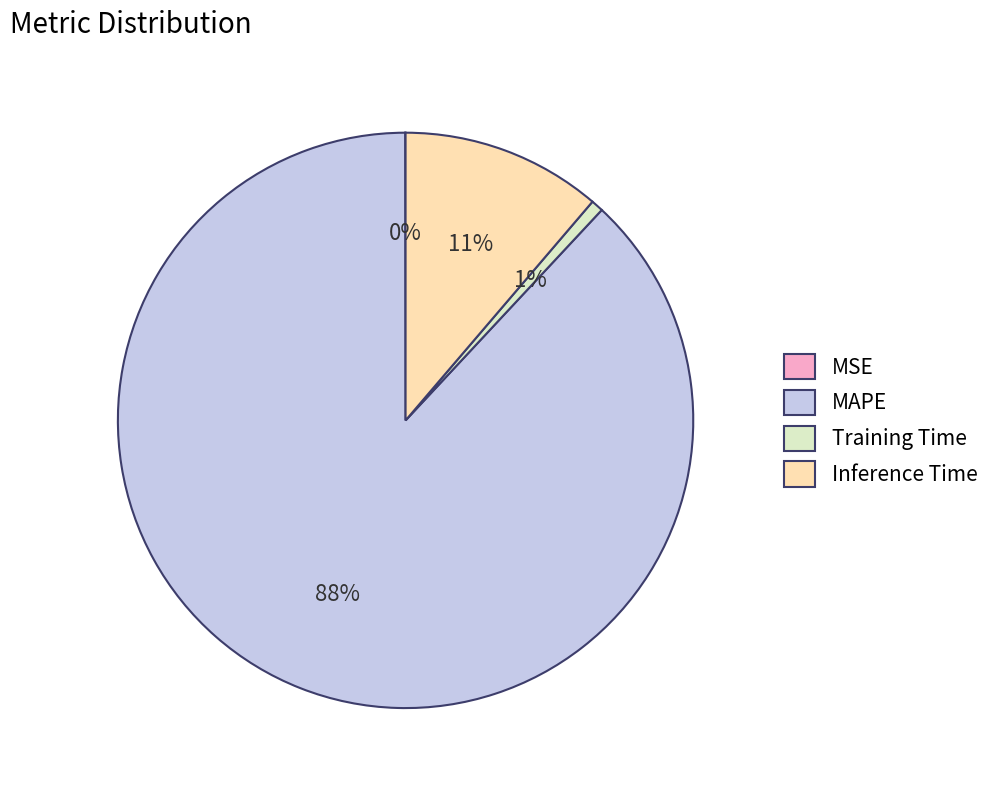

Which category has the biggest portion of the pie?

MAPE